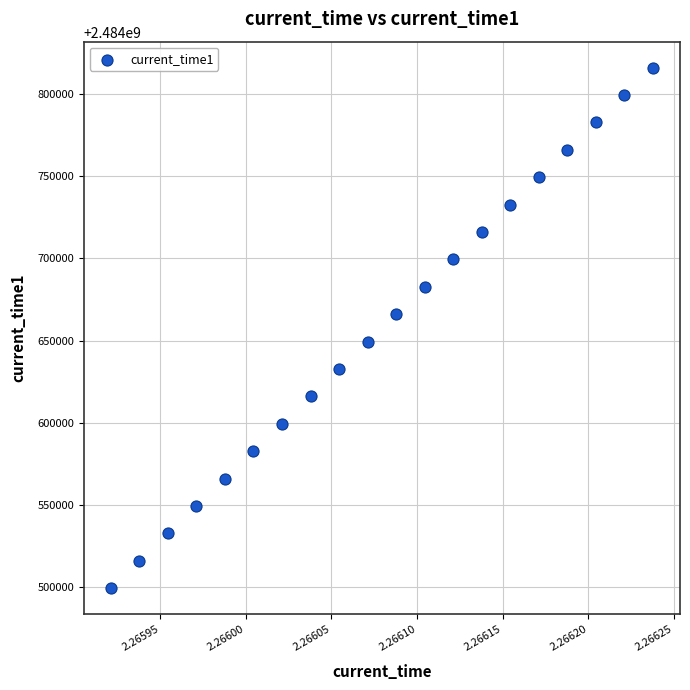

What is the range of Y values (max minus min)?

316685